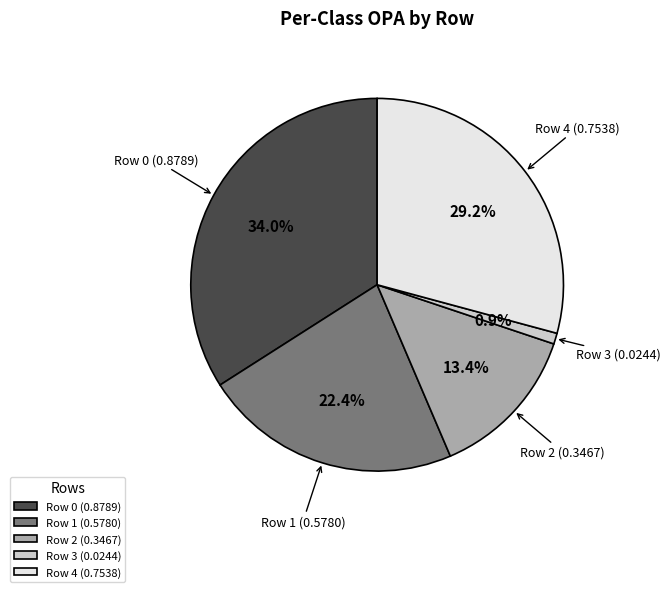

Which slice is the smallest?

Row 3